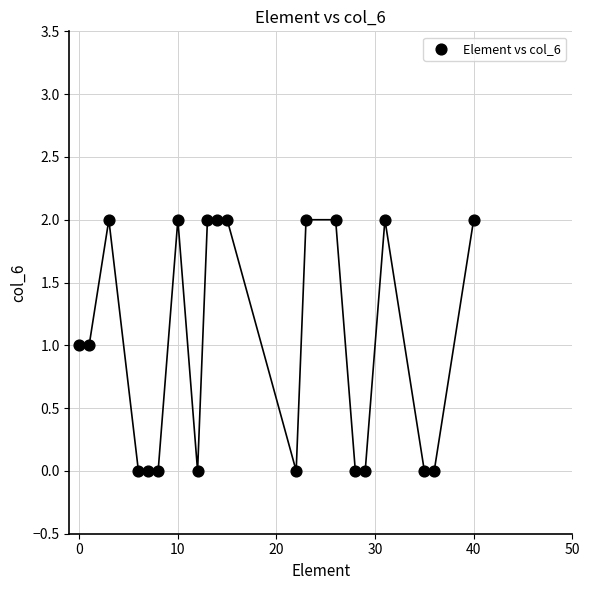

List the coordinates of all points as (Y, X) pairs, reading left to right.

(1, 0)  (1, 1)  (2, 3)  (0, 6)  (0, 7)  (0, 8)  (2, 10)  (0, 12)  (2, 13)  (2, 14)  (2, 15)  (0, 22)  (2, 23)  (2, 26)  (0, 28)  (0, 29)  (2, 31)  (0, 35)  (0, 36)  (2, 40)